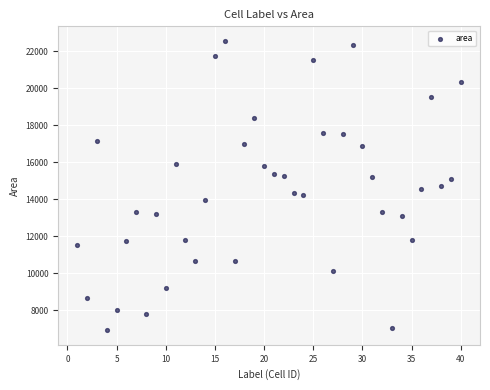

What is the range of Y values (max minus min)?

15624